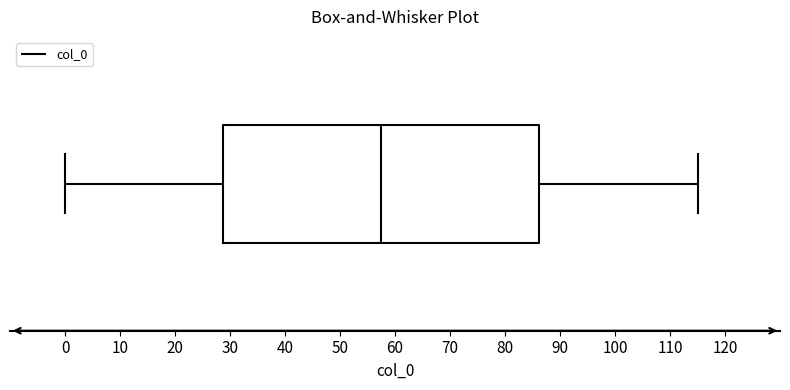

Transcribe this box plot: give where the median line is, the range the box spans, and where the two whiskers end, as read against the x-axis. The values are not printed on the chart, so give them approximately, as read against the axis.

median 58, box 29 to 86, whiskers 0 to 115